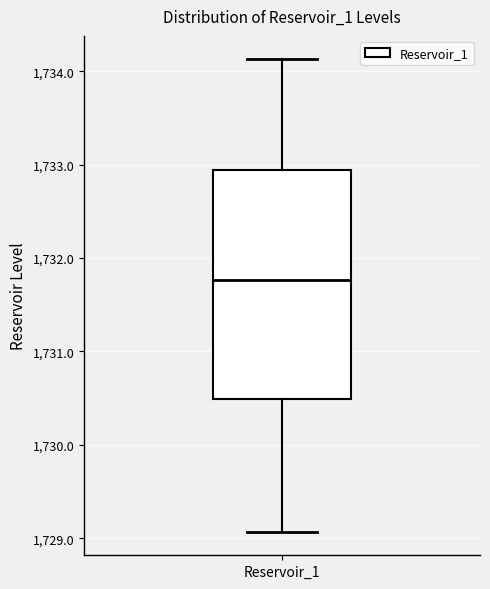

Read this box plot against the y-axis: the position of the median line, the range covered by the box, and the ends of both whiskers. The values are not printed on the chart, so give them approximately, as read against the axis.

median 1731.8, box 1730.5 to 1732.9, whiskers 1729.1 to 1734.1